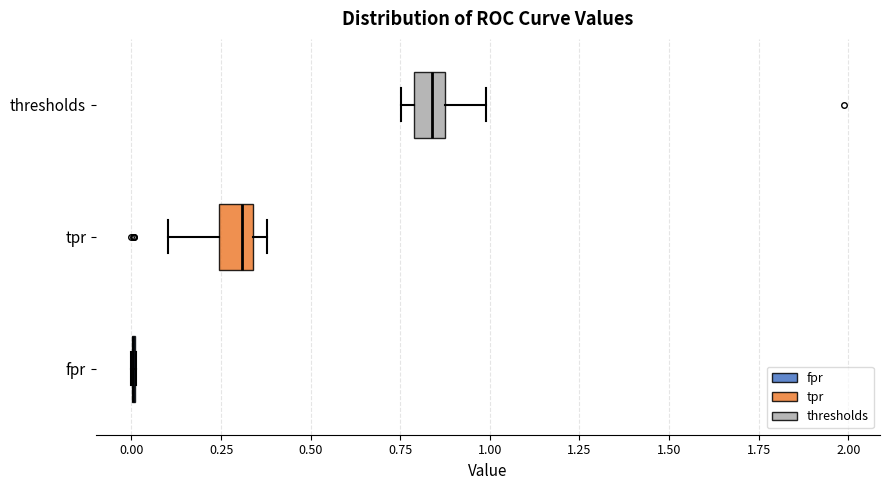

Where is the left edge of the box for thresholds on the x-axis? The values are not printed on the chart, so give them approximately, as read against the axis.

0.80